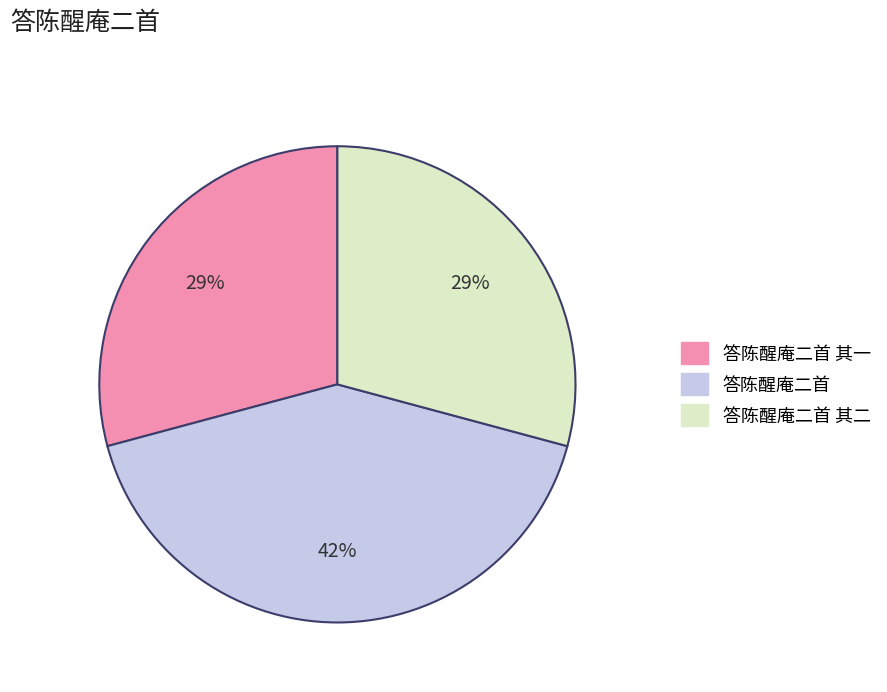

Does any single category account for the majority?

No